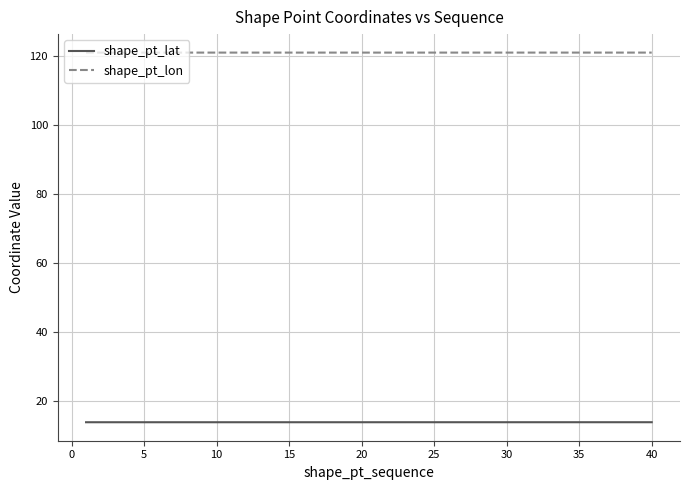

What is the smallest value displayed?

13.8